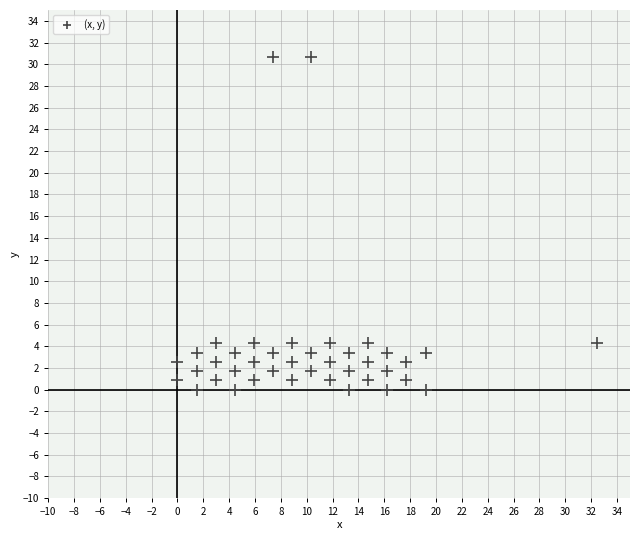

What is the range of Y values (max minus min)?

30.7